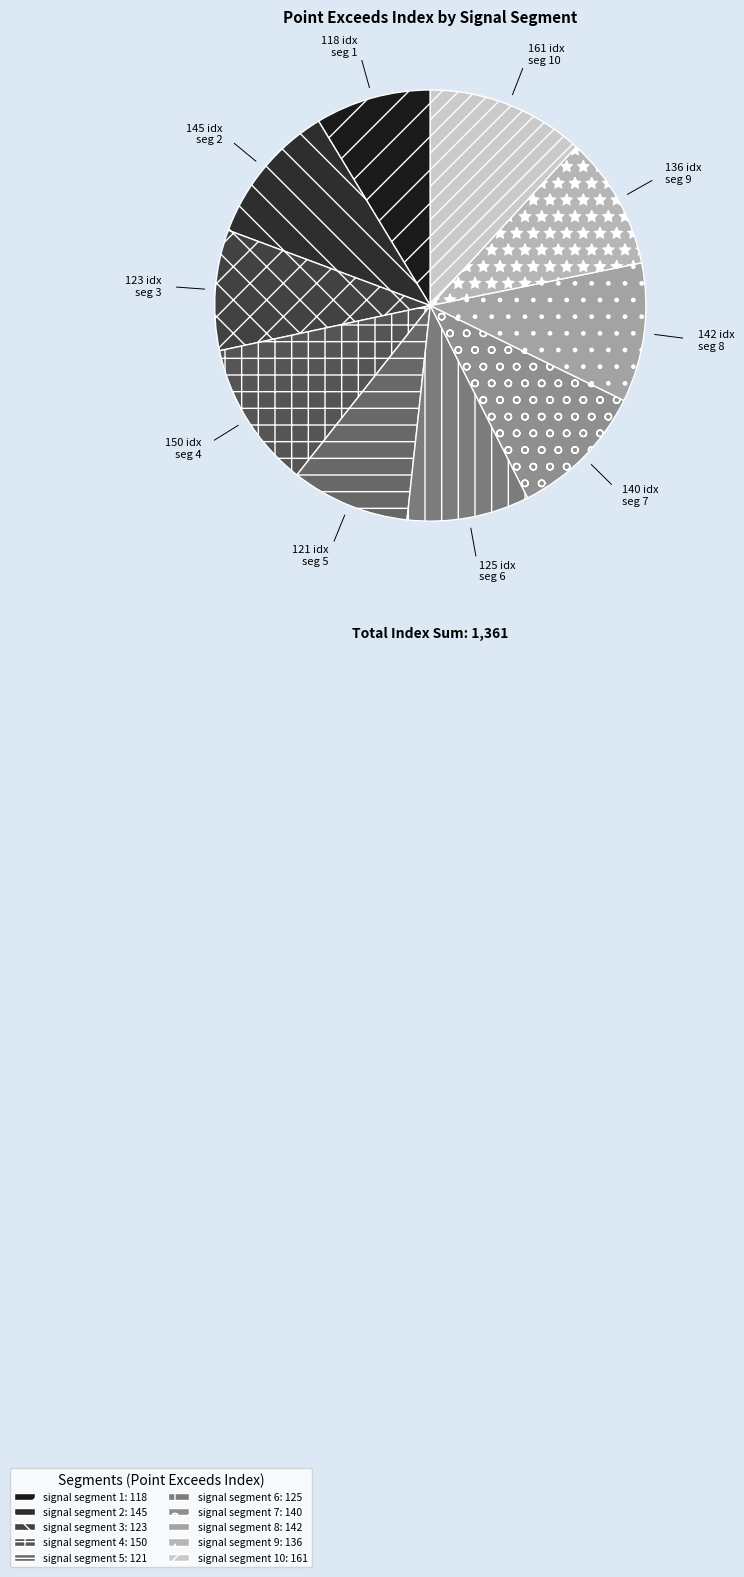

Is there a majority slice in this chart?

No